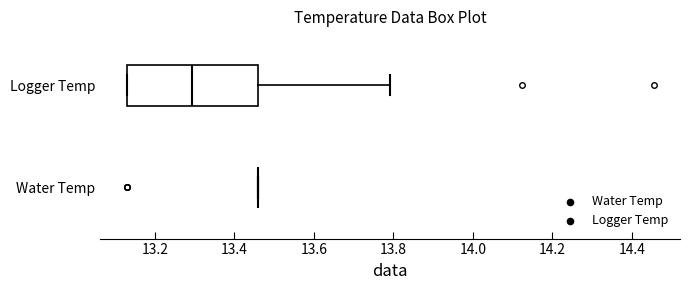

Reading bottom to top, transcribe this box plot: for each box, give where its median line is, the range the box spans, and where its two whiskers end, as read against the x-axis. The values are not printed on the chart, so give them approximately, as read against the axis.

Water Temp: box collapsed to a line at 13.46, whiskers 13.46 to 13.46
Logger Temp: median 13.30, box 13.12 to 13.46, whiskers 13.12 to 13.80